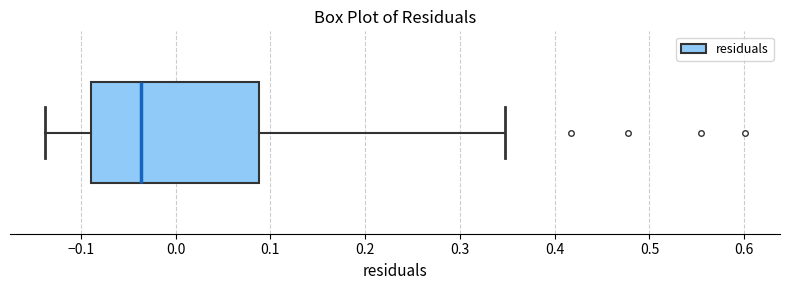

Where does the right whisker of the box end on the x-axis? The values are not printed on the chart, so give them approximately, as read against the axis.

0.35